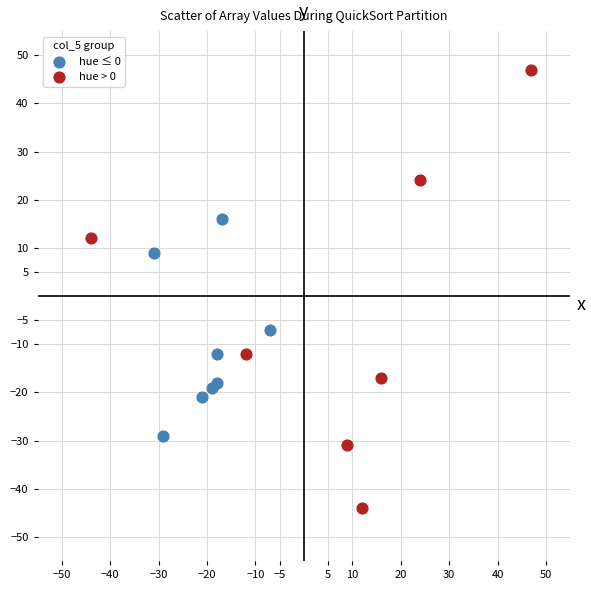

Which series contains the highest Y value?

hue > 0